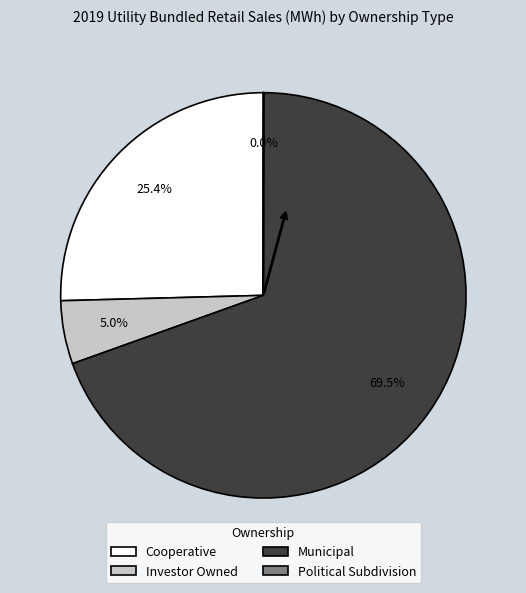

To the nearest percent, what portion does Cooperative represent?

25%